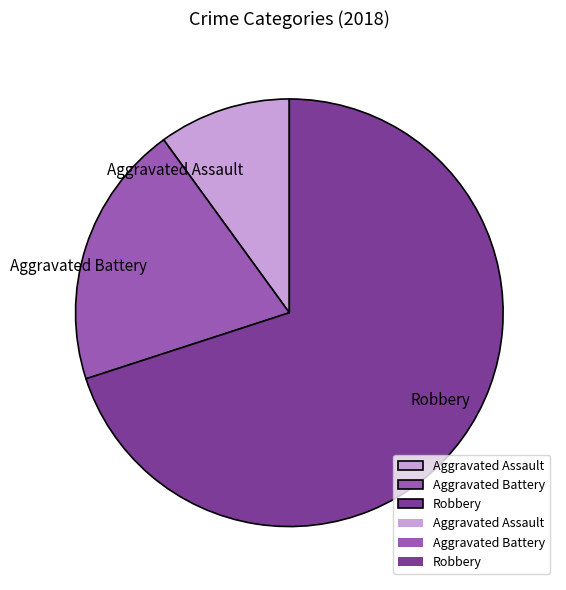

Which has a higher value, Aggravated Assault or Aggravated Battery?

Aggravated Battery